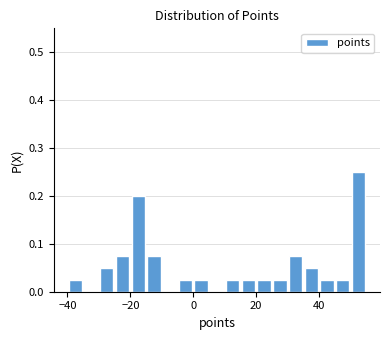

Read against the x-axis, roughly where is the centre of the tallest bar?

52